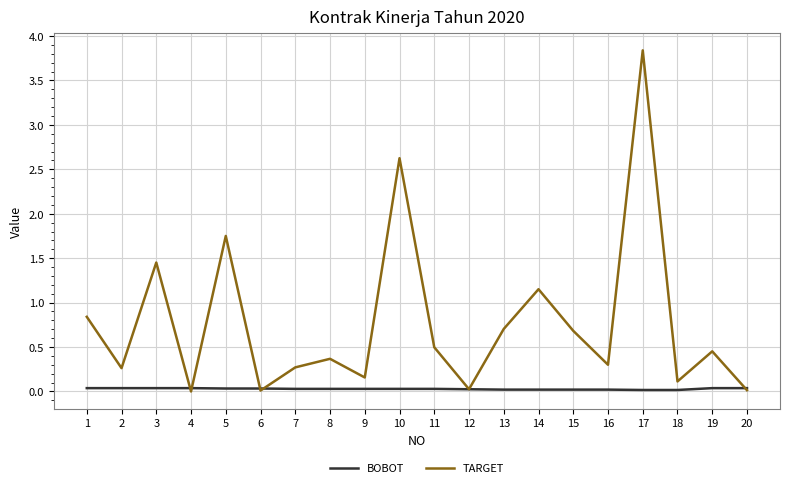

How many BOBOT values are between 0 and 1?

20